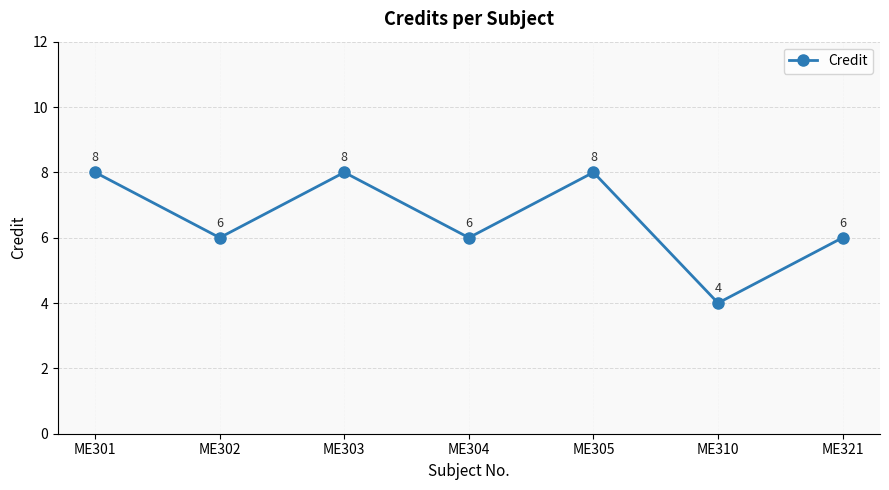

What is the difference between the maximum and minimum values?

4